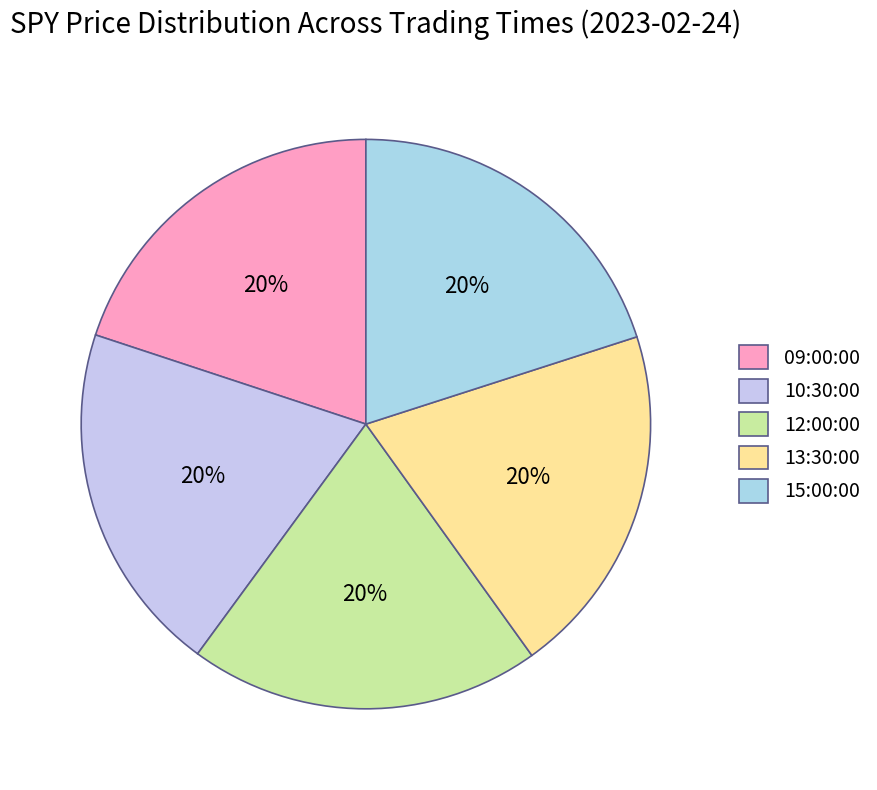

Is it true that 10:30:00 is 20% of the pie?

True